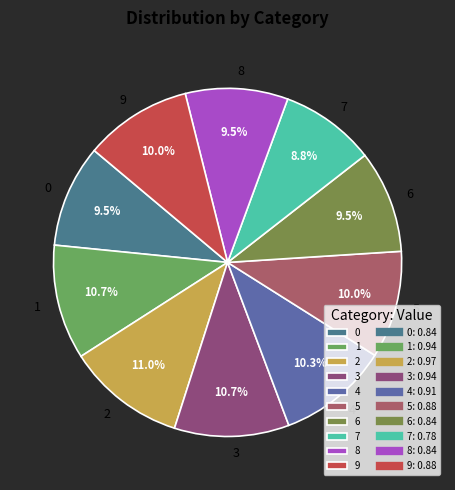

The 9 slice represents 10% of the pie. True or false?

True